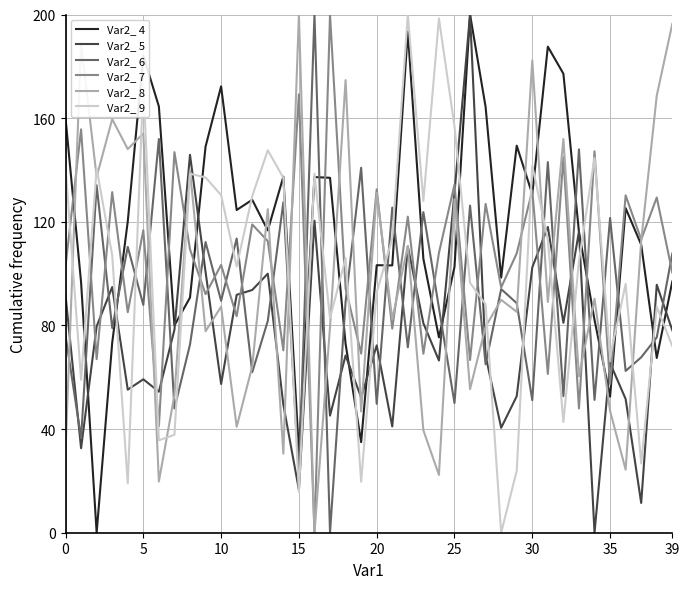

After their last crossing, which series has the higher values: Var2_ 7 or Var2_ 9?

Var2_ 7